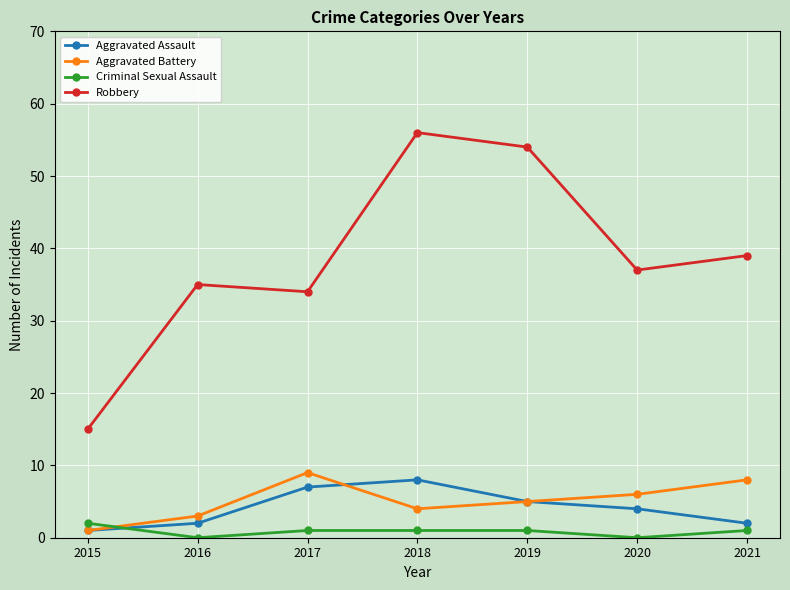

Which series has the largest range (max minus min)?

Robbery